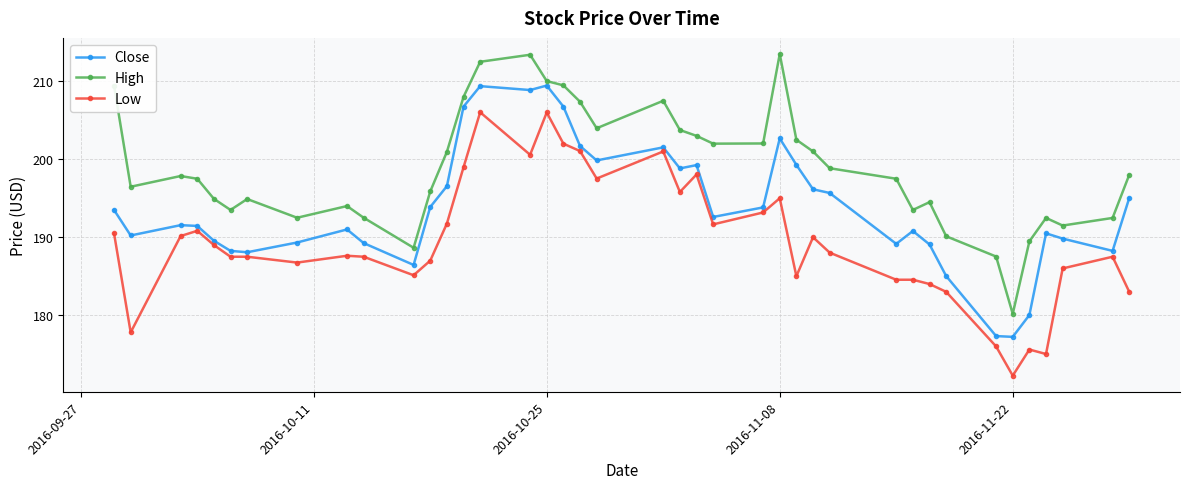

What is the difference between the maximum and second lowest values in the High series?

26.0